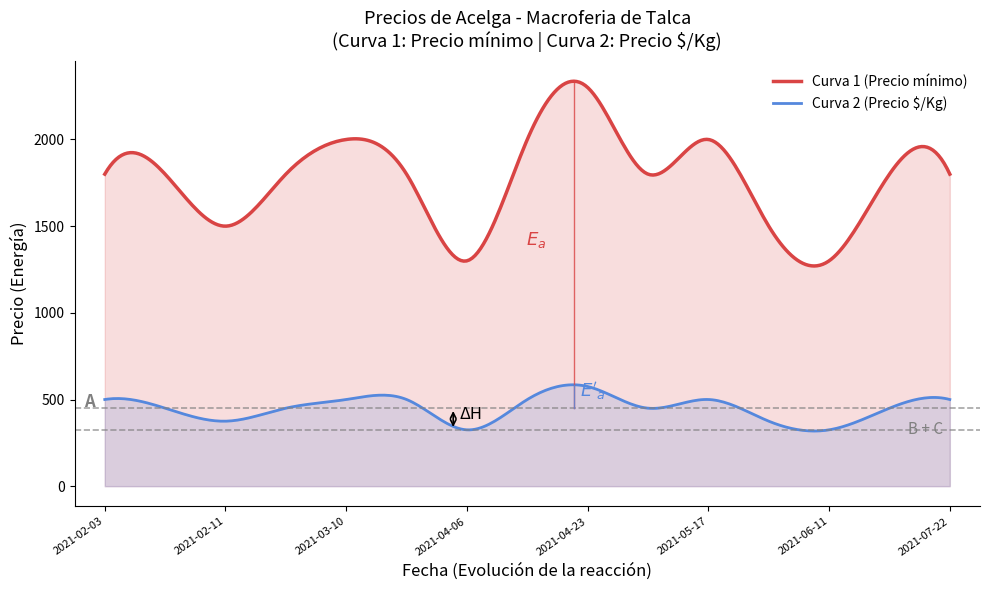

Is the value of Precio minimo at 2021-04-23 greater than the value of Precio $/Kg at 2021-06-11?

Yes